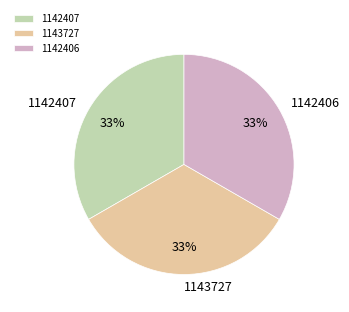

What is the ratio of the value at 1143727 to the value at 1142407?

1.0